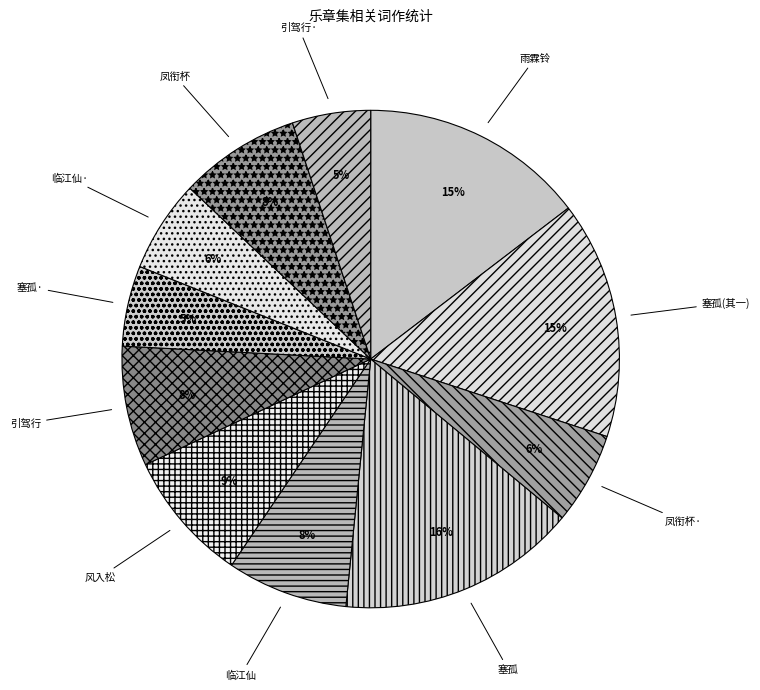

To the nearest percent, what is the difference between the 引驾行 and 塞孤· slice percentages?

3%